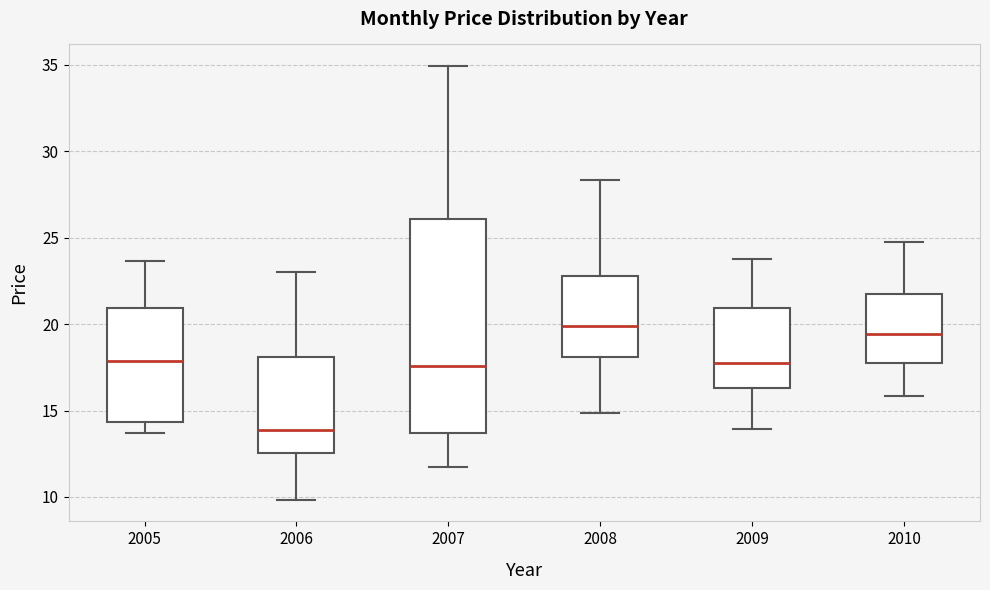

Reading left to right, read every box against the y-axis: the position of its median line, the range the box covers, and the ends of its whiskers. The values are not printed on the chart, so give them approximately, as read against the axis.

2005: median 18.0, box 14.5 to 21.0, whiskers 13.5 to 23.5
2006: median 14.0, box 12.5 to 18.0, whiskers 10.0 to 23.0
2007: median 17.5, box 13.5 to 26.0, whiskers 12.0 to 35.0
2008: median 20.0, box 18.0 to 23.0, whiskers 15.0 to 28.5
2009: median 18.0, box 16.5 to 21.0, whiskers 14.0 to 24.0
2010: median 19.5, box 18.0 to 22.0, whiskers 16.0 to 24.5